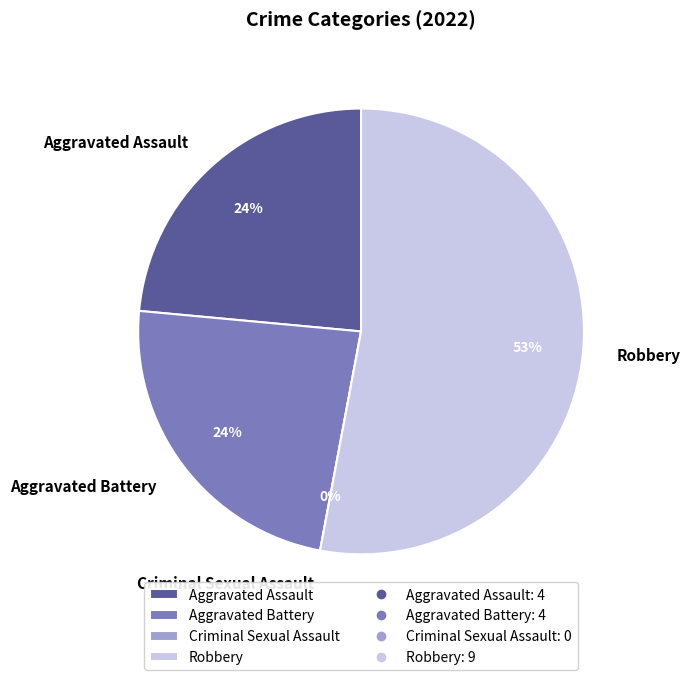

Is there any slice that represents more than half of the pie?

Yes